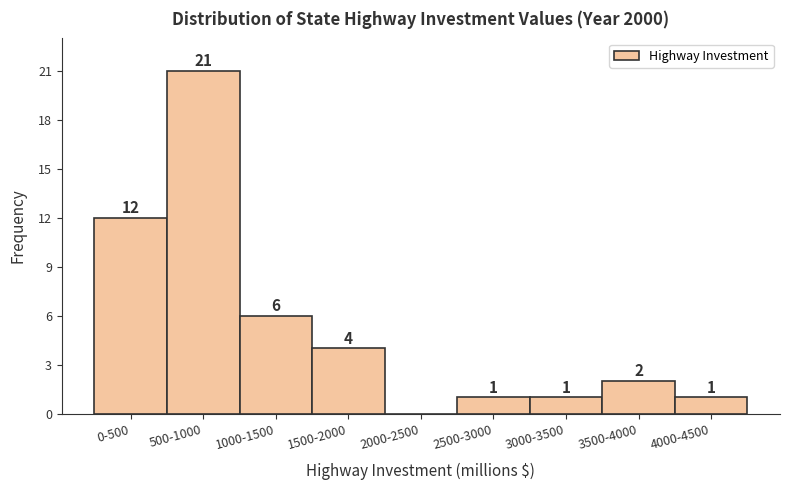

Reading left to right, list all the values displayed in this chart.

0-500=12	500-1000=21	1000-1500=6	1500-2000=4	2000-2500=0	2500-3000=1	3000-3500=1	3500-4000=2	4000-4500=1